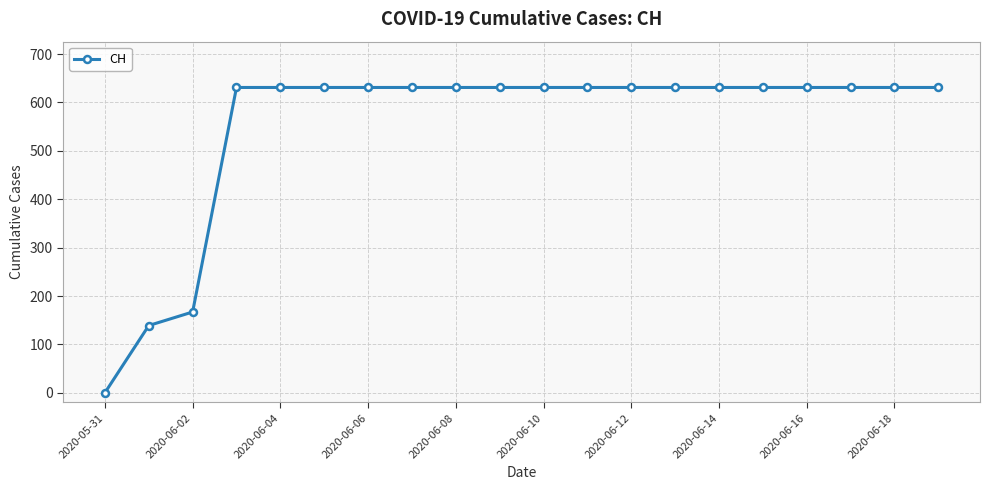

How many categories are shown in the chart?

20